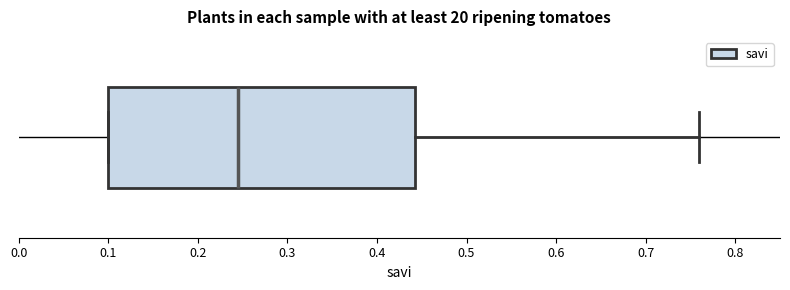

Where is the left edge of the box on the x-axis? The values are not printed on the chart, so give them approximately, as read against the axis.

0.10